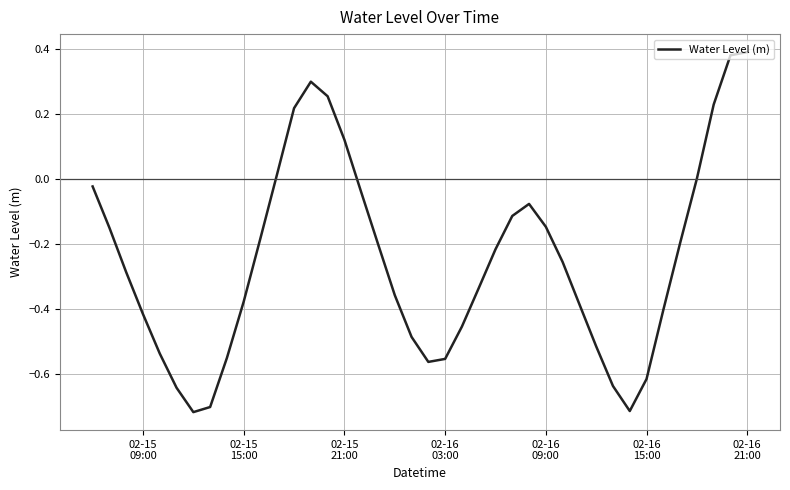

What is the difference between the maximum and minimum values?

1.1